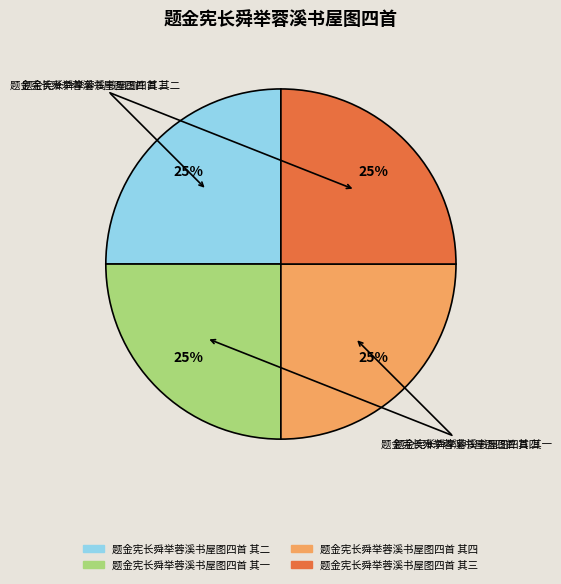

How many slices are in this pie chart?

4